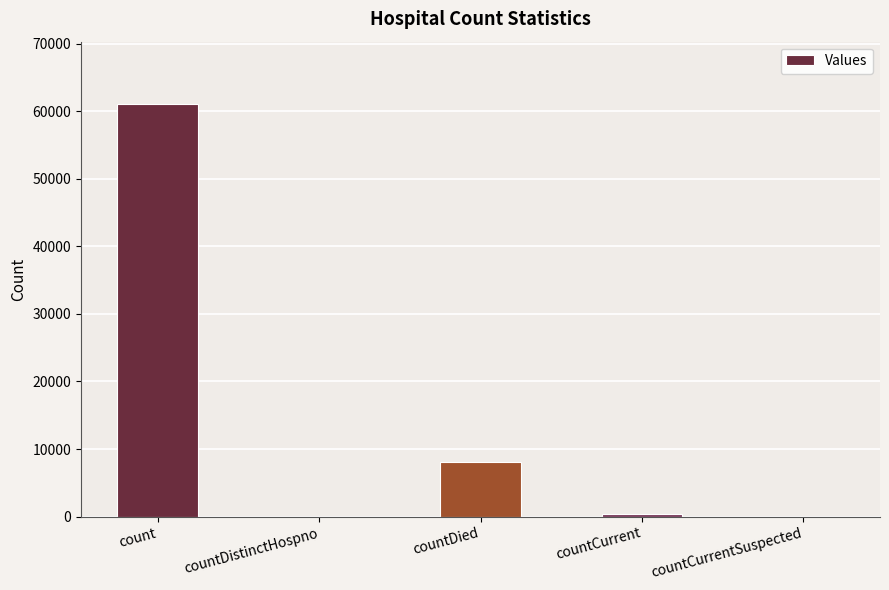

Reading left to right, list all the values displayed in this chart.

count=61154	countDistinctHospno=0	countDied=8046	countCurrent=424	countCurrentSuspected=0